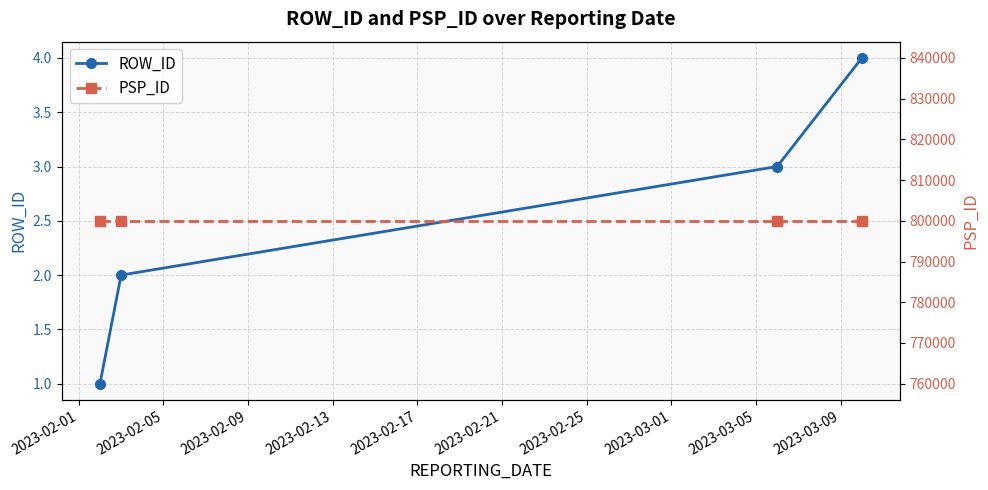

True or false: ROW_ID has more than 0 points higher than both neighbors.

False